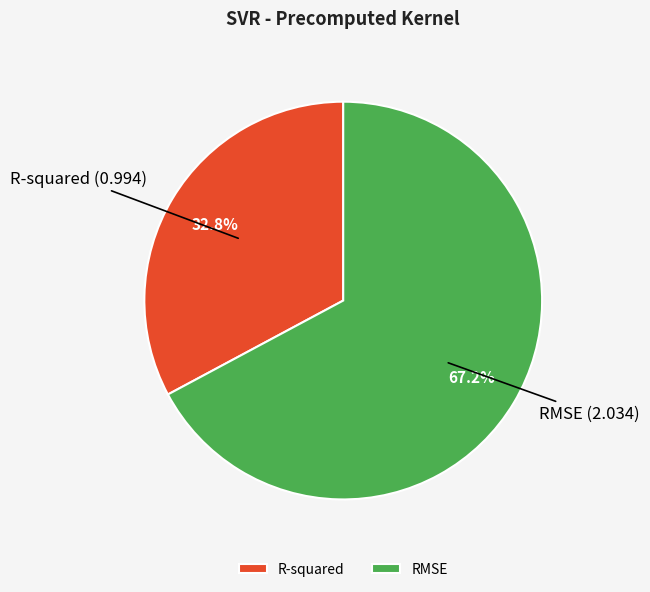

Approximately how many times larger is the value at R-squared compared to RMSE?

0.5